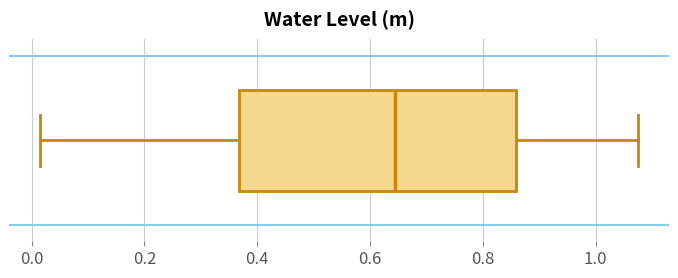

Transcribe this box plot: give where the median line is, the range the box spans, and where the two whiskers end, as read against the x-axis. The values are not printed on the chart, so give them approximately, as read against the axis.

median 0.64, box 0.36 to 0.86, whiskers 0.02 to 1.08